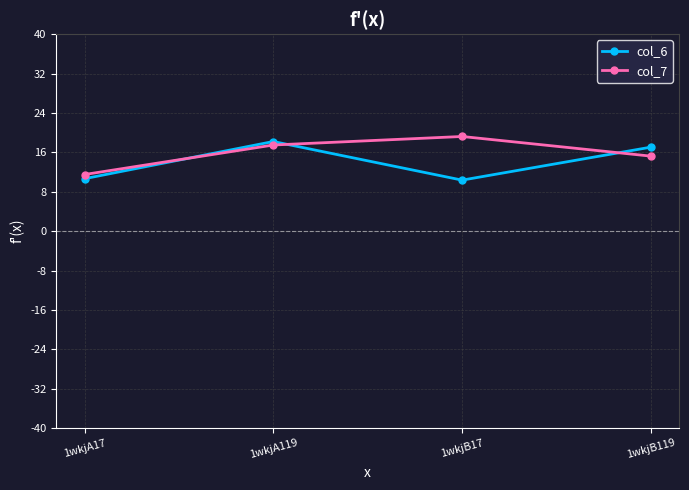

In col_6, how many points are lower than both neighbors (excluding endpoints)?

1